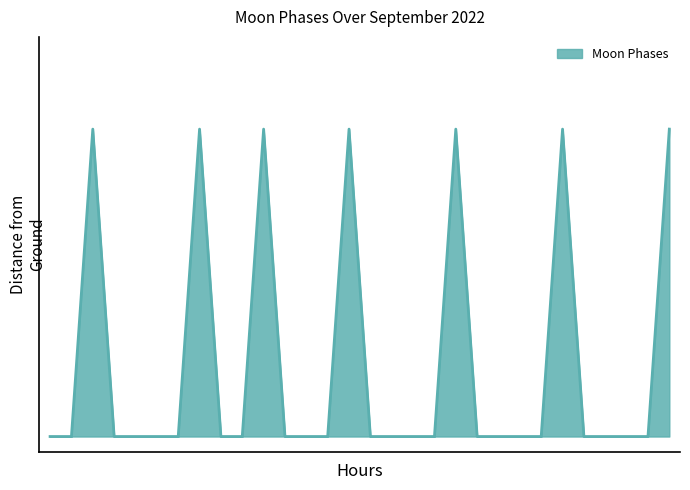

Does the chart display data point markers on the line(s)?

No